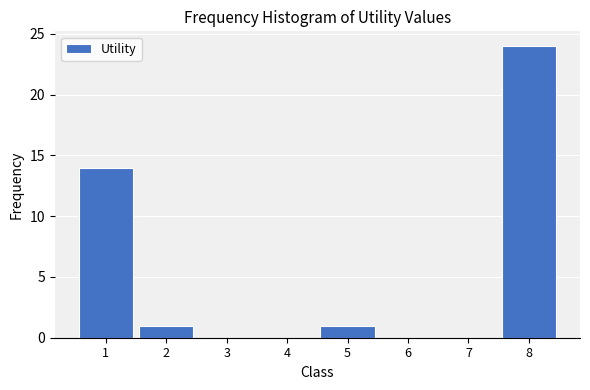

Reading right to left, what are all the values shown in this chart?

8=24	7=0	6=0	5=1	4=0	3=0	2=1	1=14